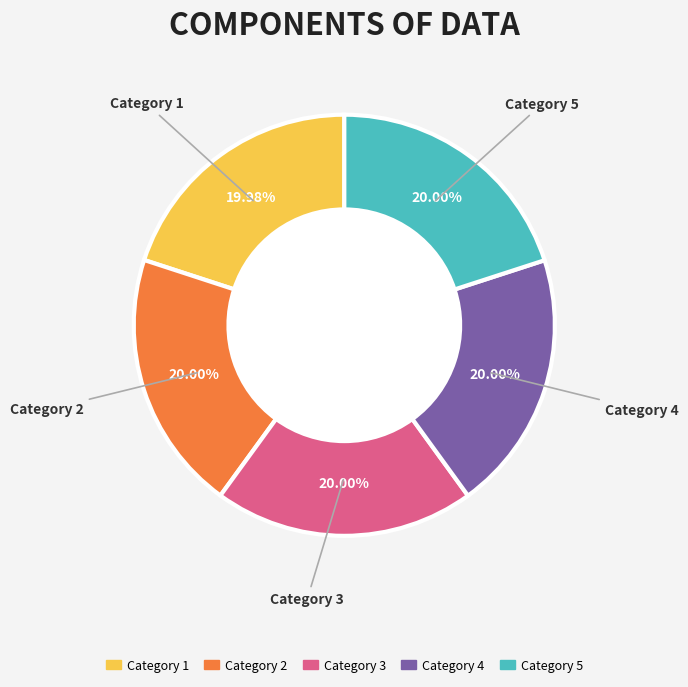

Is there any slice that represents more than half of the pie?

No